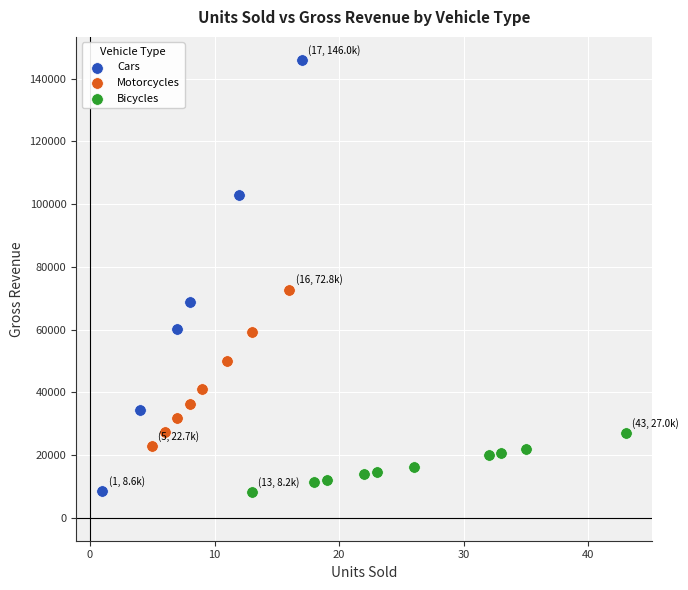

Which series has the widest spread of Y values?

Cars